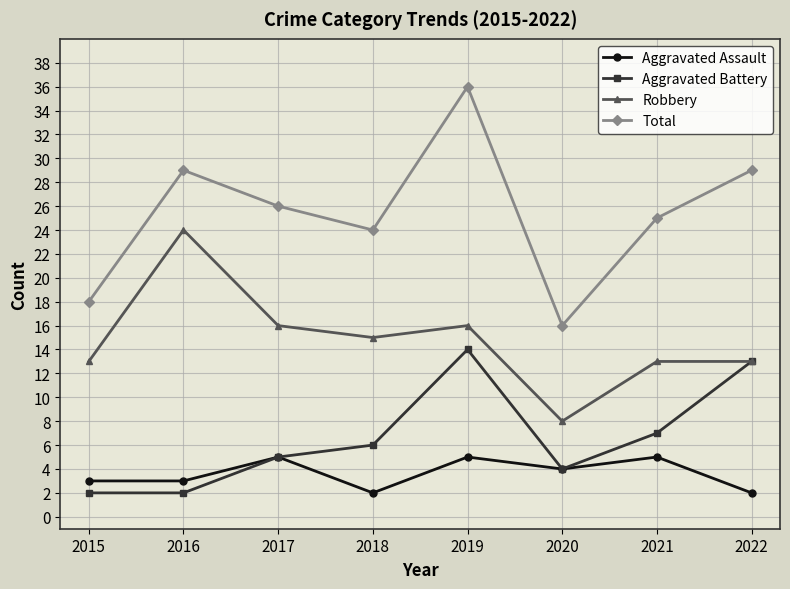

Reading right to left, transcribe all the data shown in this chart.

Aggravated Assault: 2	5	4	5	2	5	3	3
Aggravated Battery: 13	7	4	14	6	5	2	2
Robbery: 13	13	8	16	15	16	24	13
Total: 29	25	16	36	24	26	29	18